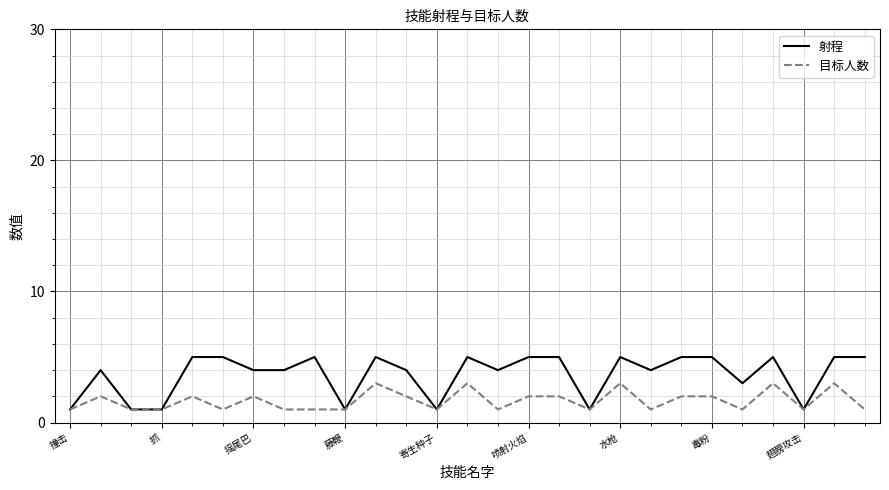

Reading right to left, what are all the values shown in this chart?

射程: 5	5	1	5	3	5	5	4	5	1	5	5	4	5	1	4	5	1	5	4	4	5	5	1	1	4	1
目标人数: 1	3	1	3	1	2	2	1	3	1	2	2	1	3	1	2	3	1	1	1	2	1	2	1	1	2	1